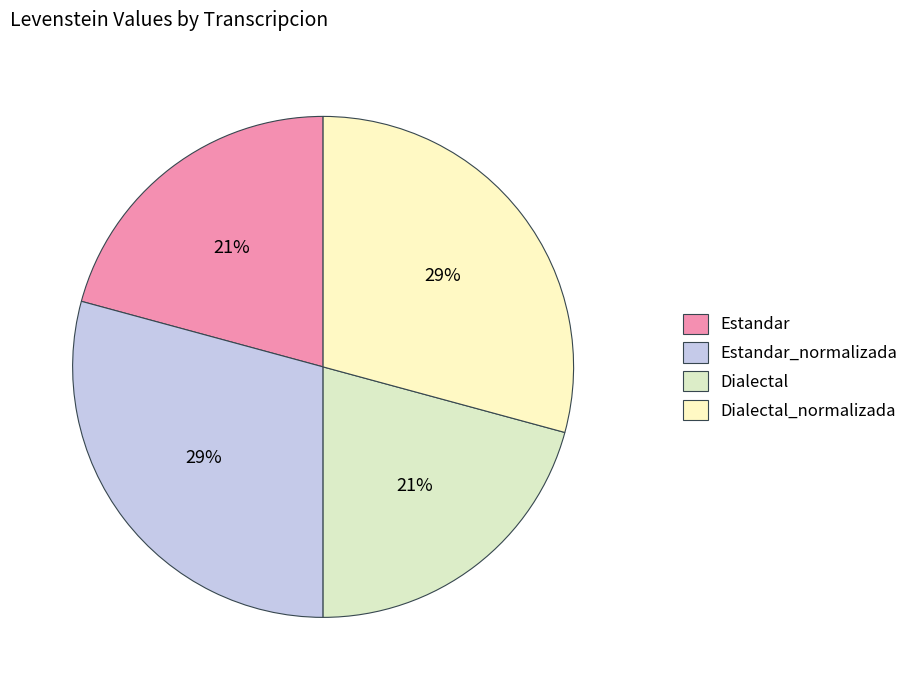

How many slices are in this pie chart?

4